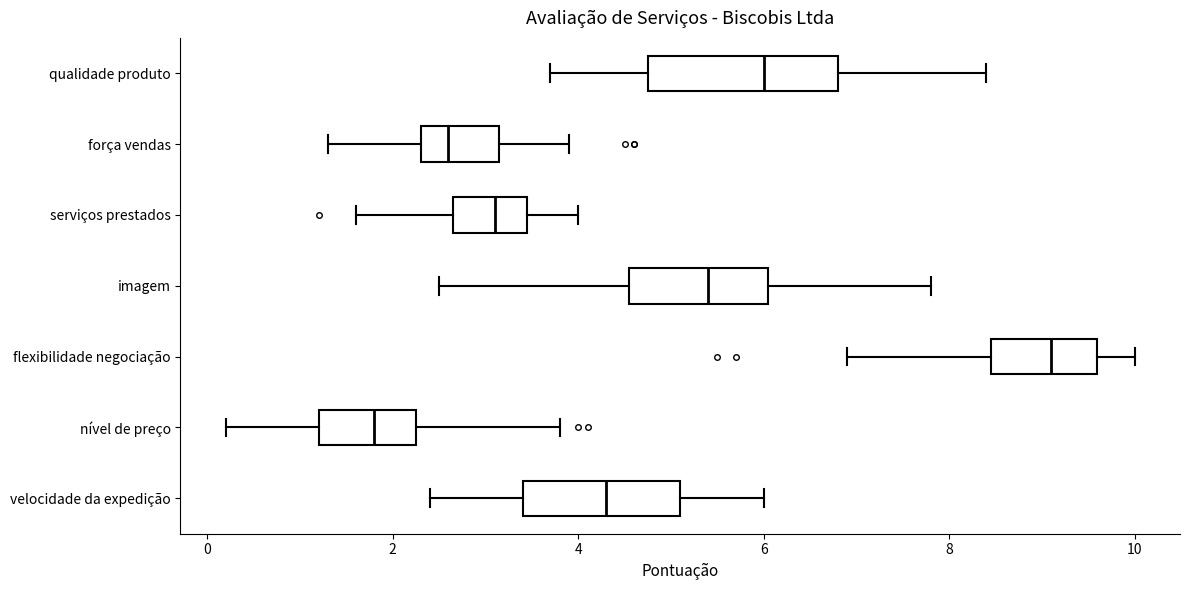

Which box's median line is the furthest to the right?

flexibilidade negociação